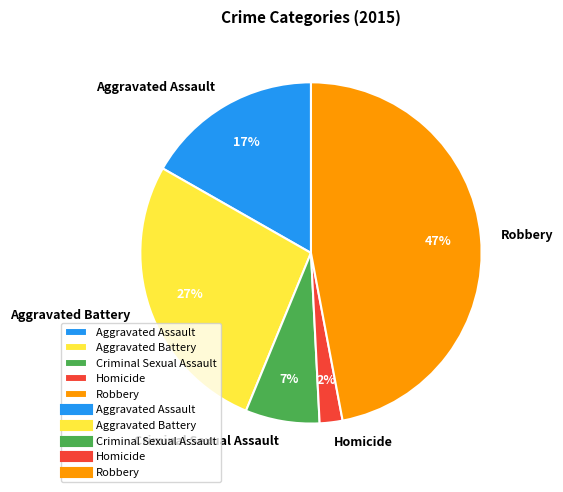

What is the ratio of the value at Aggravated Assault to the value at Criminal Sexual Assault?

2.4